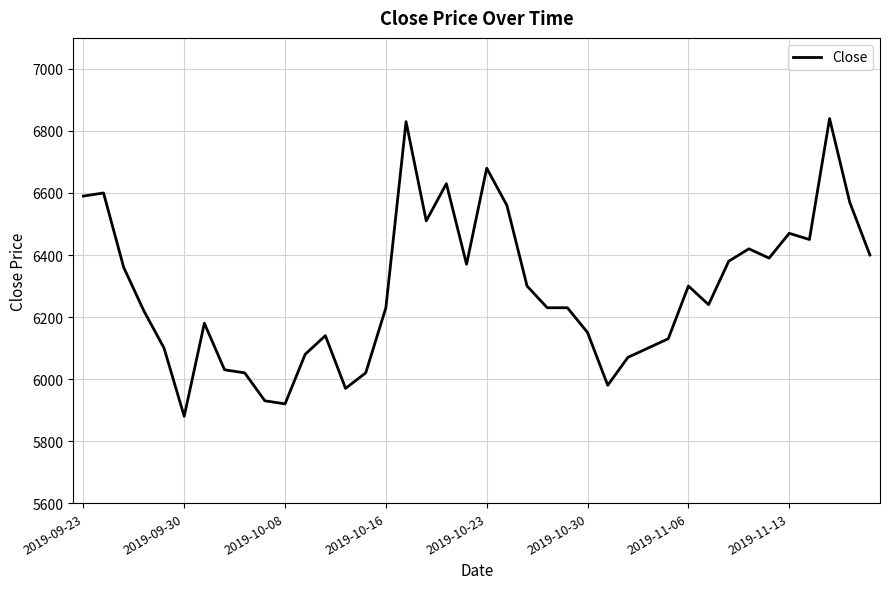

What is the difference between the maximum and minimum values?

960